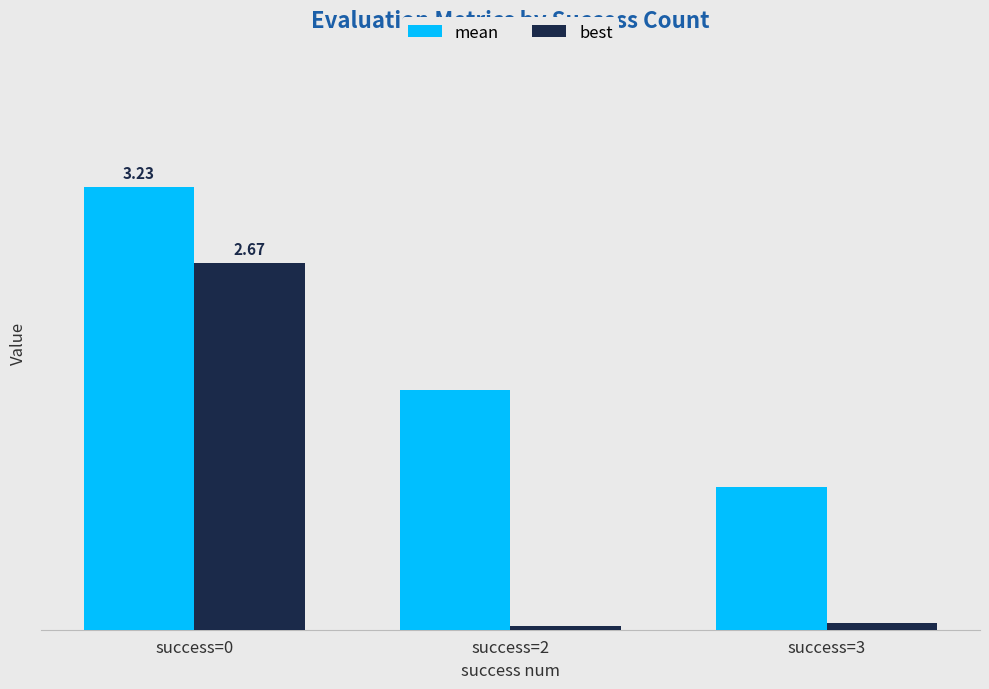

What is the difference between the best values at success=3 and success=0?

2.6